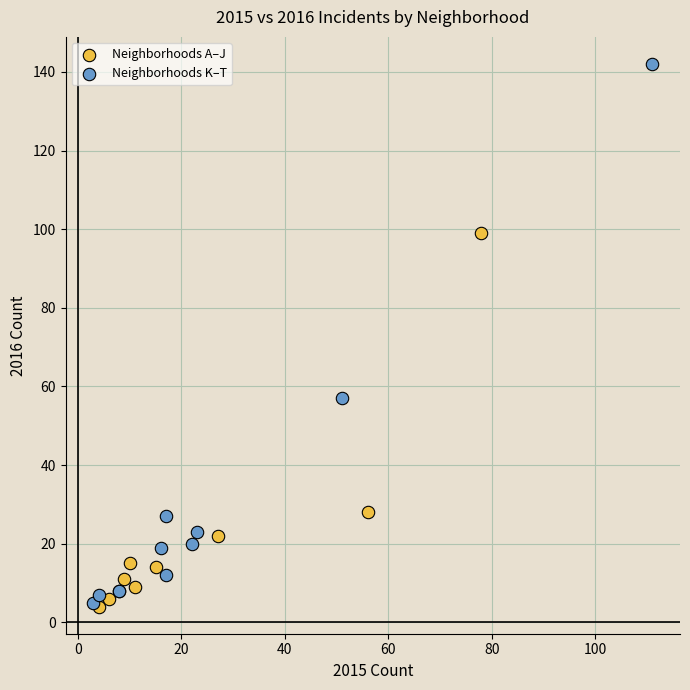

Which series reaches the maximum Y coordinate?

Neighborhoods K–T